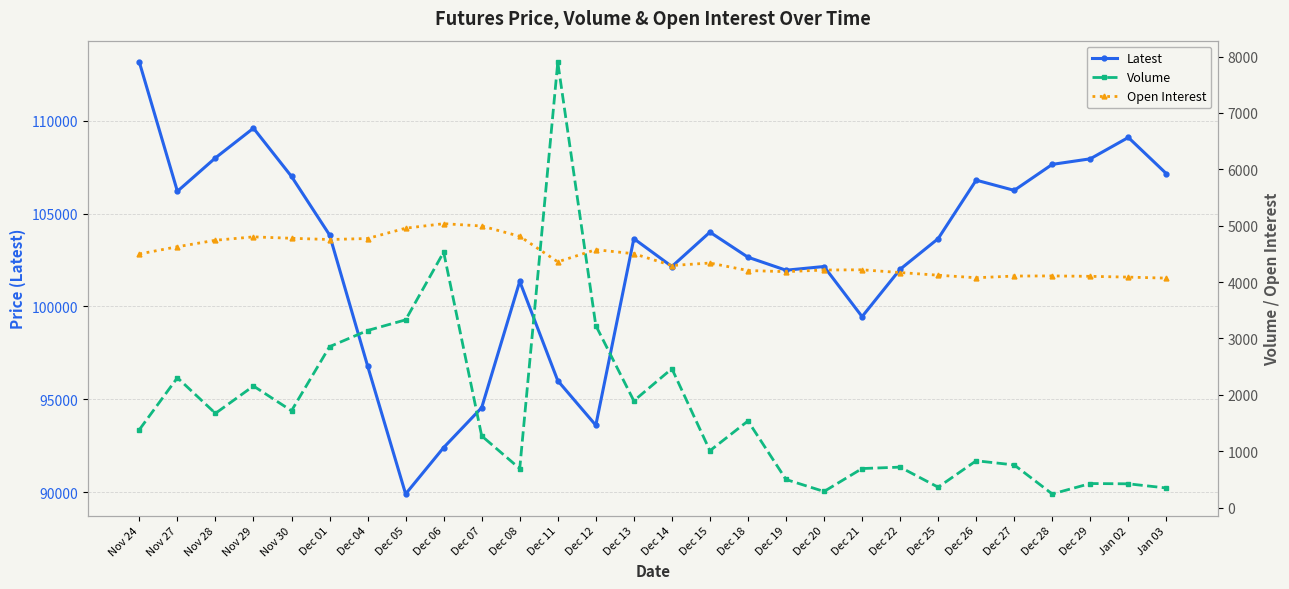

What is the label of the 23rd point from the left?

Dec 26